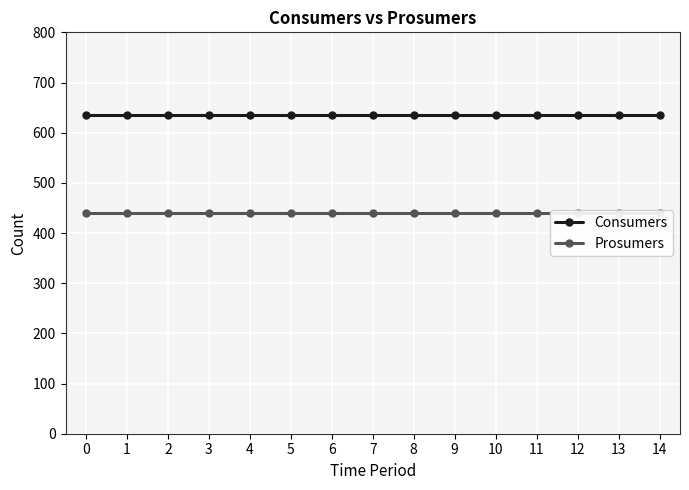

Reading left to right, what are all the values shown in this chart?

Consumers: 635	635	635	635	635	635	635	635	635	635	635	635	635	635	635
Prosumers: 440	440	440	440	440	440	440	440	440	440	440	440	440	440	440